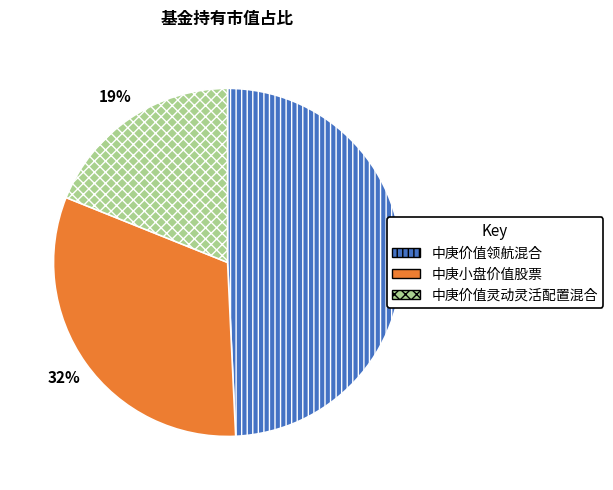

To the nearest percent, what is the average slice percentage?

33%